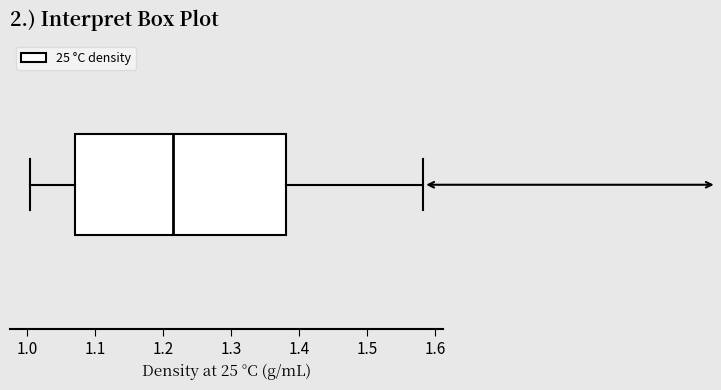

Transcribe this box plot: give where the median line is, the range the box spans, and where the two whiskers end, as read against the x-axis. The values are not printed on the chart, so give them approximately, as read against the axis.

median 1.22, box 1.07 to 1.38, whiskers 1.00 to 1.58